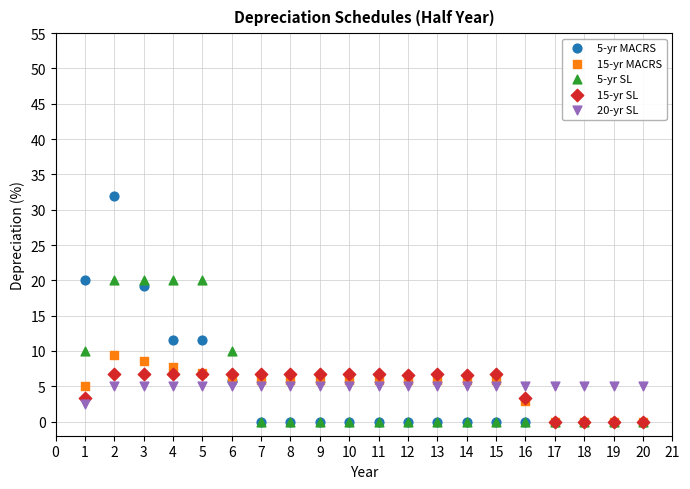

Across all series, what Y value is closest to 16?

19.2